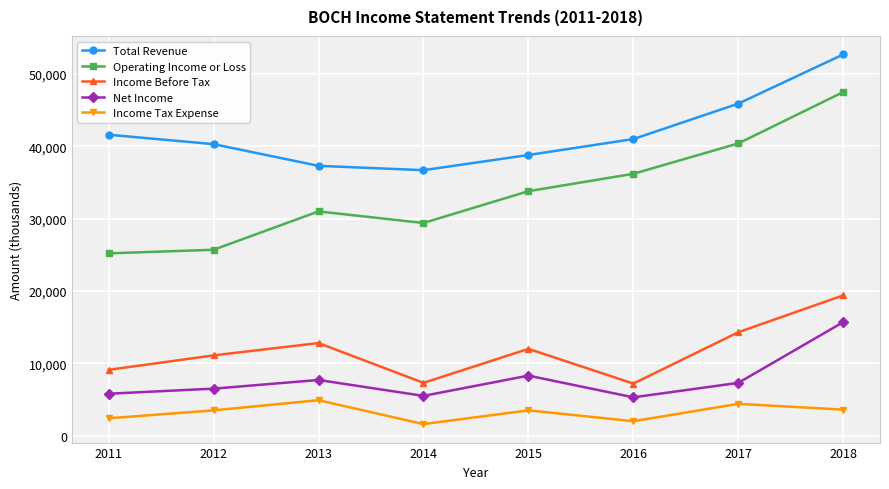

The Income Tax Expense series shows 2000 at 2016. True or false?

True